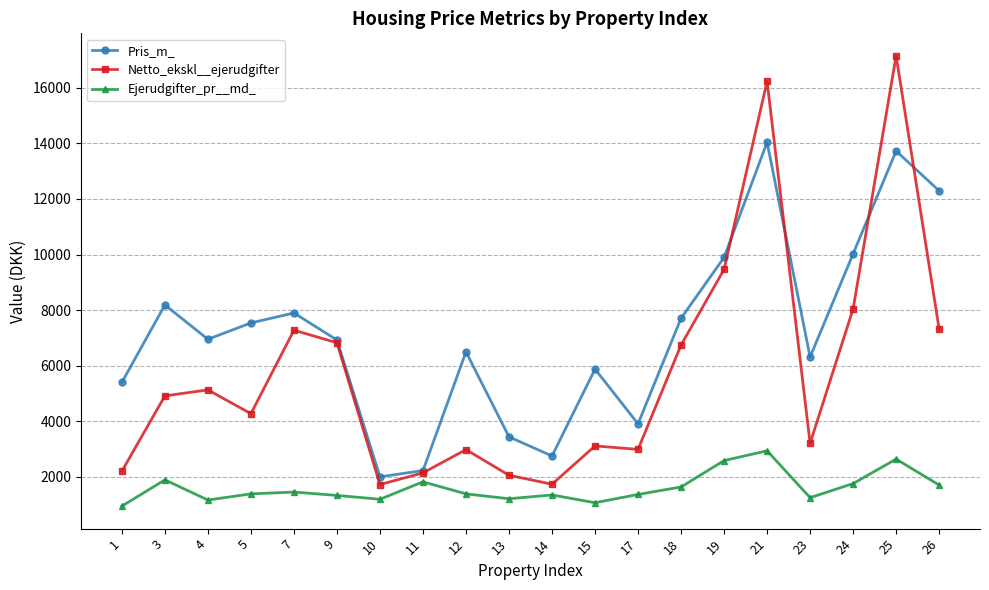

What are all the series names shown in the legend?

Pris_m_, Netto_ekskl__ejerudgifter, Ejerudgifter_pr__md_